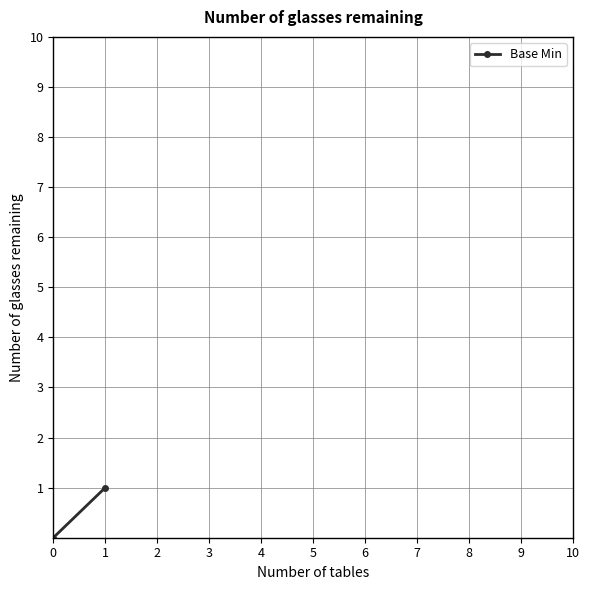

What is the change in value from 0 to 1?

+1